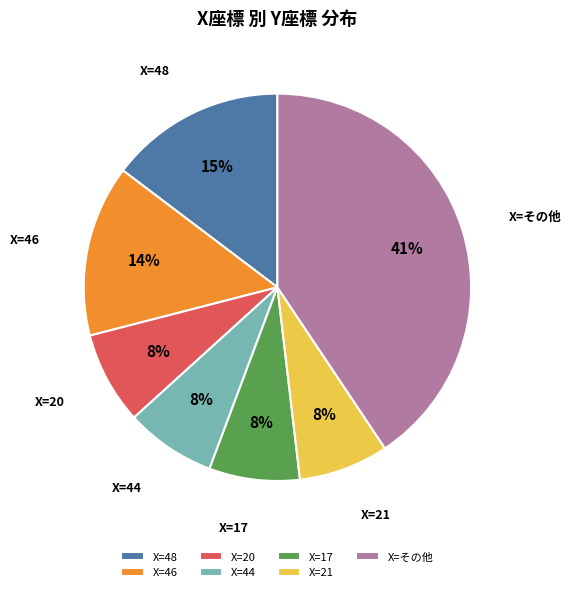

Count the number of slices in the pie.

7